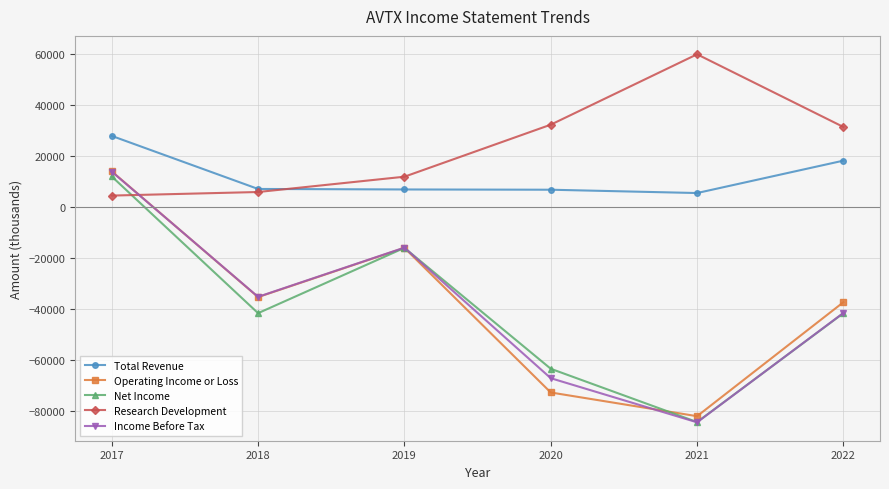

Where do Operating Income or Loss and Research Development first cross each other?

2017 and 2018